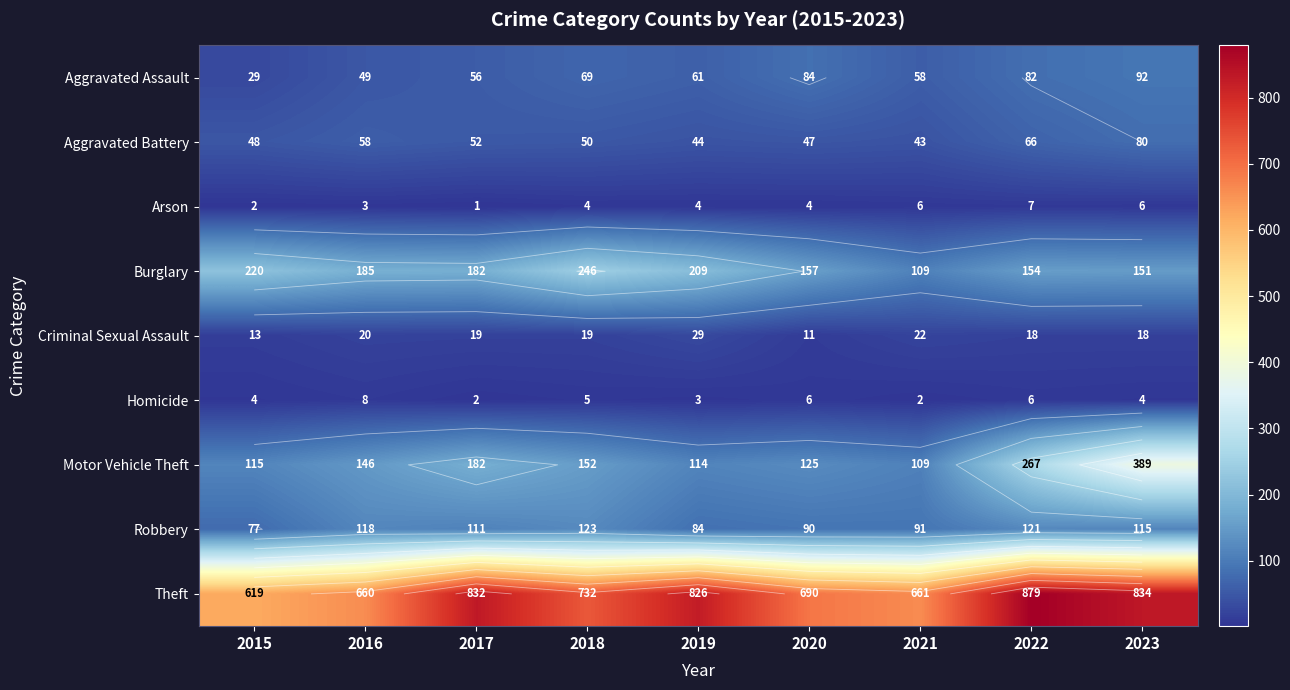

At which category is the sum across all series the highest?

2023